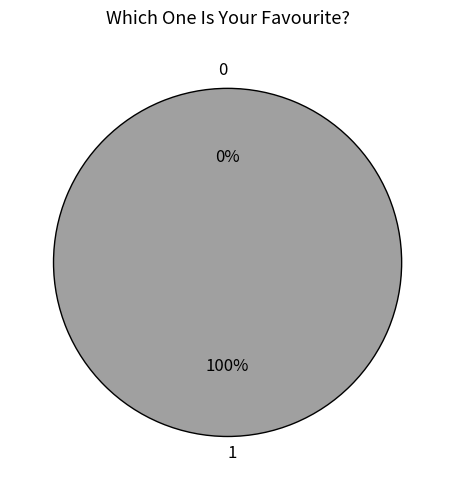

Is it true that 1 is 93% of the pie?

False